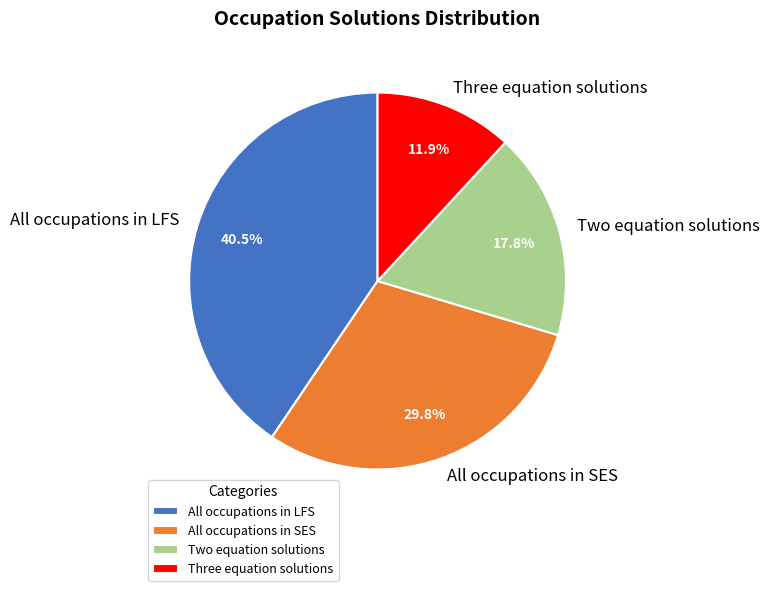

How many segments does this pie chart have?

4